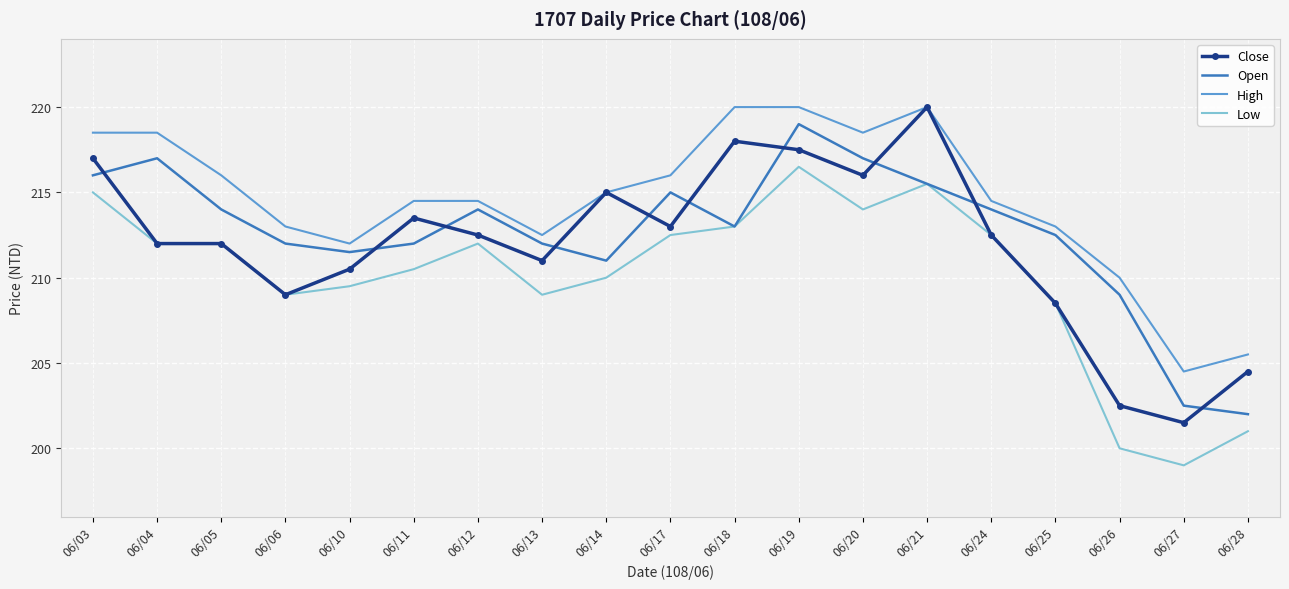

What is the approximate value of Low at 06/11?

210.5